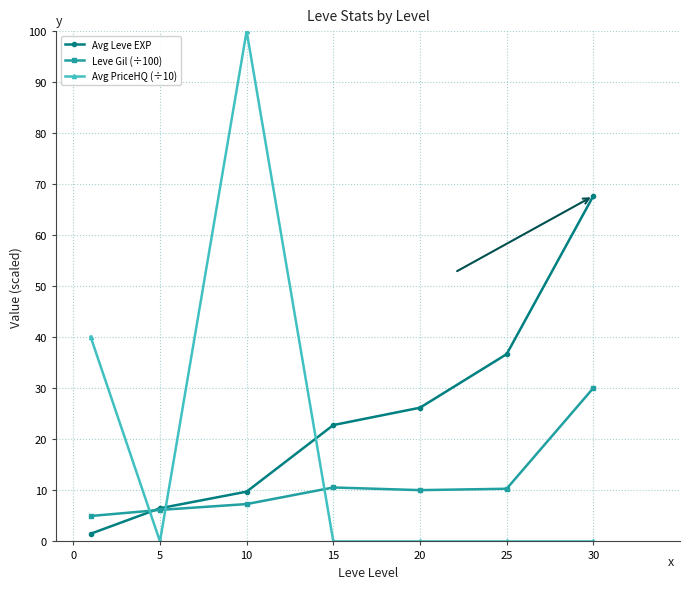

What is the difference between the maximum and minimum values in the Avg Leve EXP series?

66.2